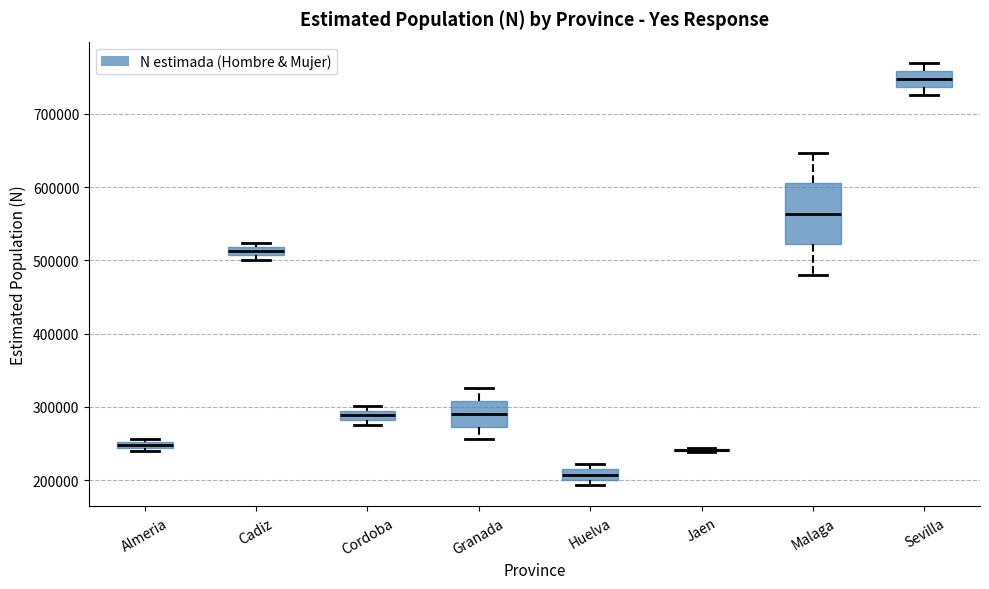

Where is the lower edge of the box for Sevilla on the y-axis? The values are not printed on the chart, so give them approximately, as read against the axis.

740000